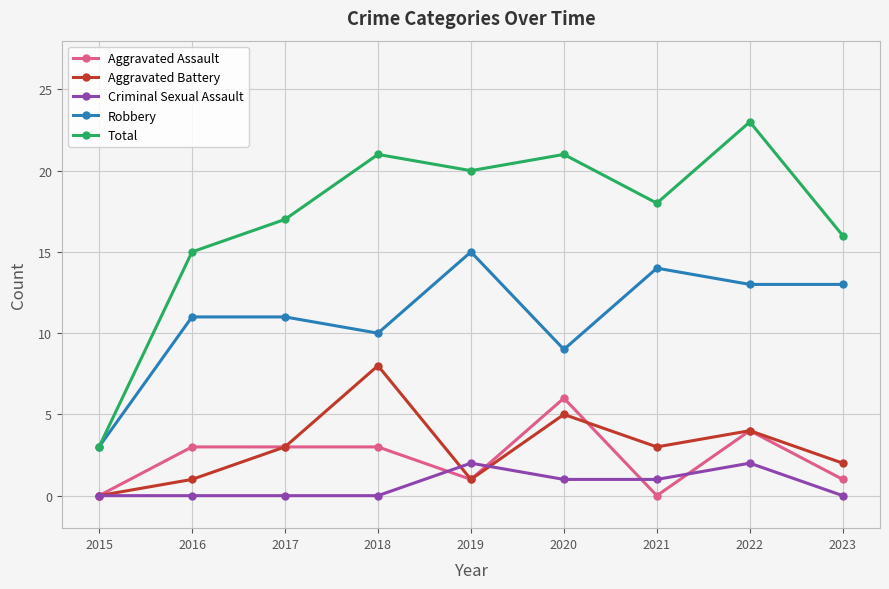

Read the Aggravated Assault value at 2020.

6